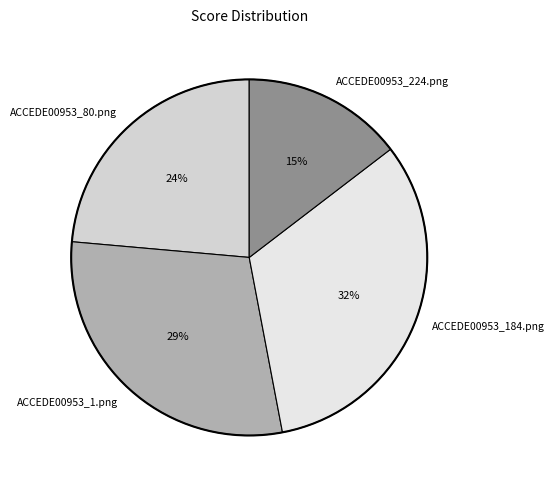

Is there a majority slice in this chart?

No